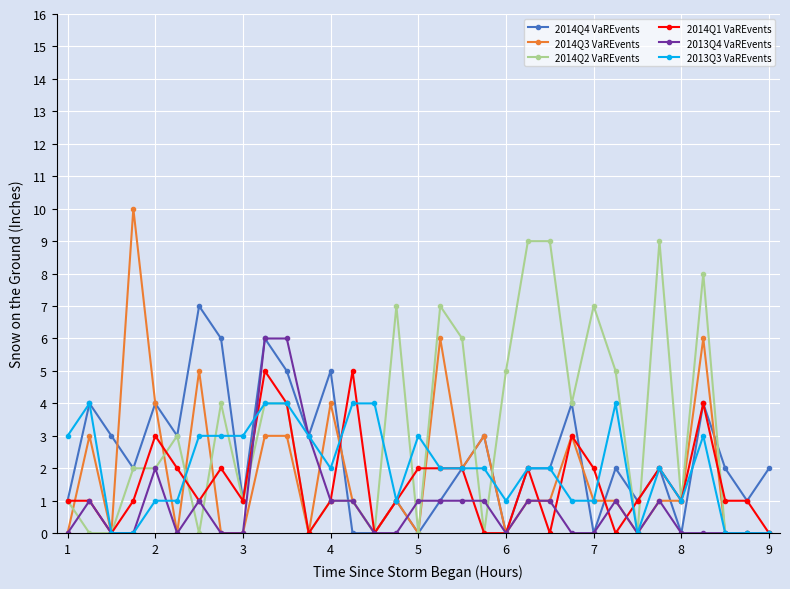

Which series has the largest range (max minus min)?

2014Q3 VaREvents